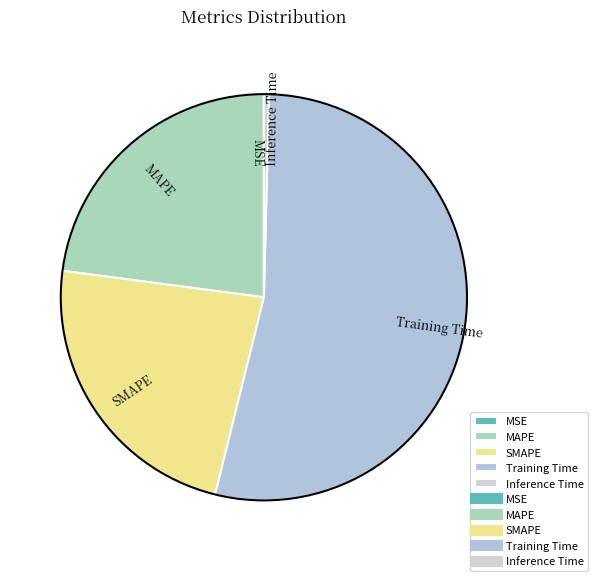

True or false: Inference Time accounts for 10% of the total.

False